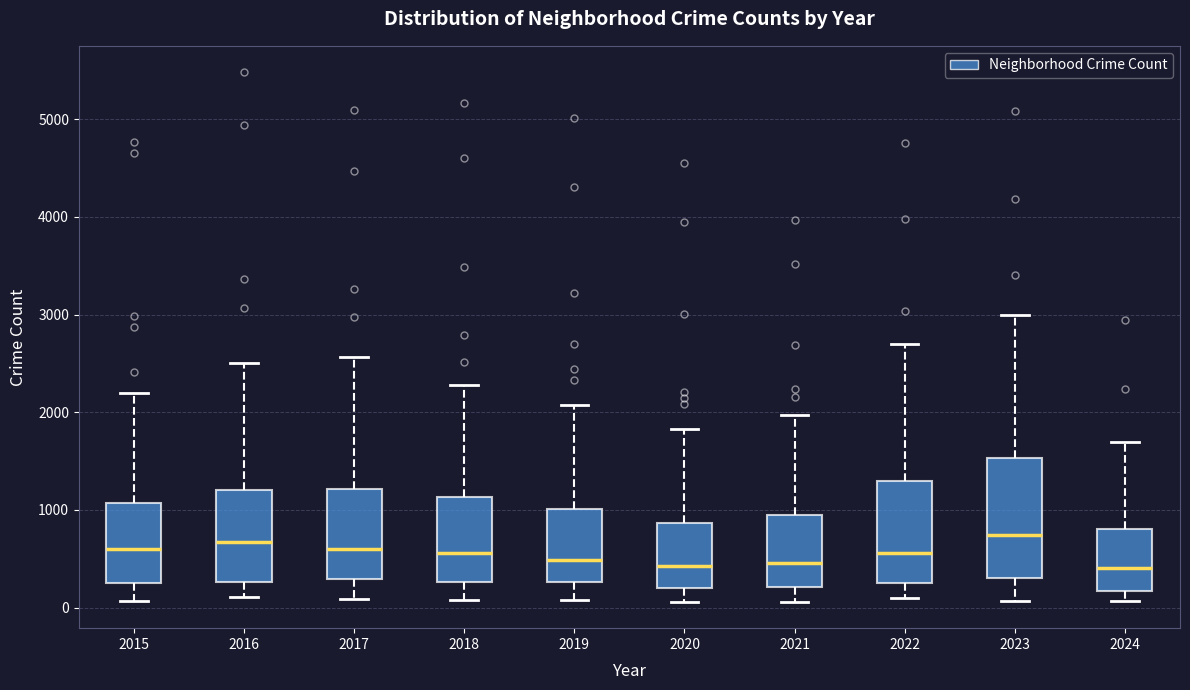

Reading left to right, transcribe this box plot: for each box, give where its median line is, the range the box spans, and where its two whiskers end, as read against the y-axis. The values are not printed on the chart, so give them approximately, as read against the axis.

2015: median 600, box 300 to 1100, whiskers 100 to 2200
2016: median 700, box 300 to 1200, whiskers 100 to 2500
2017: median 600, box 300 to 1200, whiskers 100 to 2600
2018: median 600, box 300 to 1100, whiskers 100 to 2300
2019: median 500, box 300 to 1000, whiskers 100 to 2100
2020: median 400, box 200 to 900, whiskers 100 to 1800
2021: median 500, box 200 to 900, whiskers 100 to 2000
2022: median 600, box 300 to 1300, whiskers 100 to 2700
2023: median 700, box 300 to 1500, whiskers 100 to 3000
2024: median 400, box 200 to 800, whiskers 100 to 1700